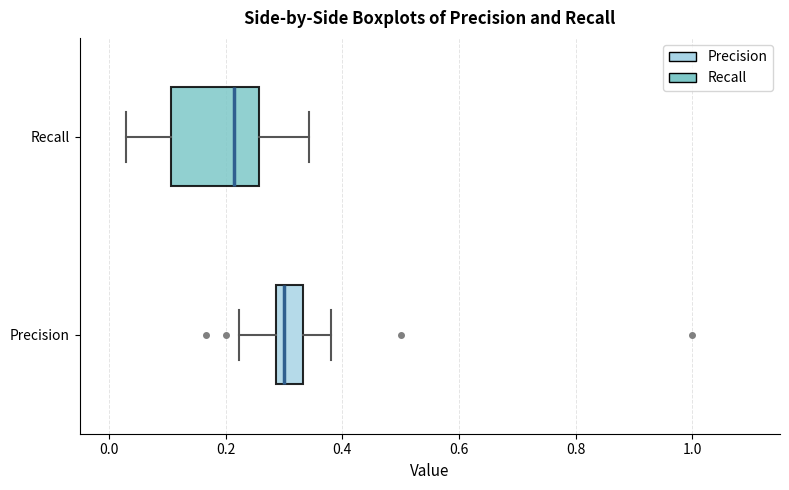

Reading bottom to top, transcribe this box plot: for each box, give where its median line is, the range the box spans, and where its two whiskers end, as read against the x-axis. The values are not printed on the chart, so give them approximately, as read against the axis.

Precision: median 0.30, box 0.28 to 0.34, whiskers 0.22 to 0.38
Recall: median 0.22, box 0.10 to 0.26, whiskers 0.02 to 0.34